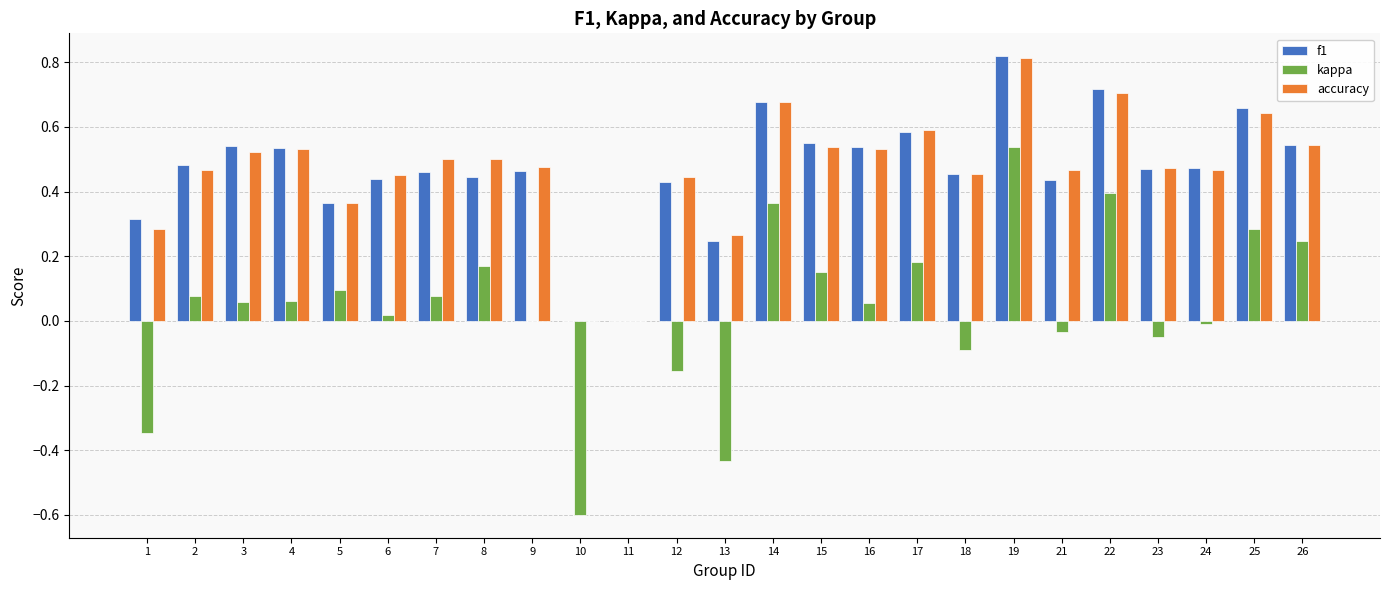

Between 10 and 17, which series saw the biggest shift?

kappa